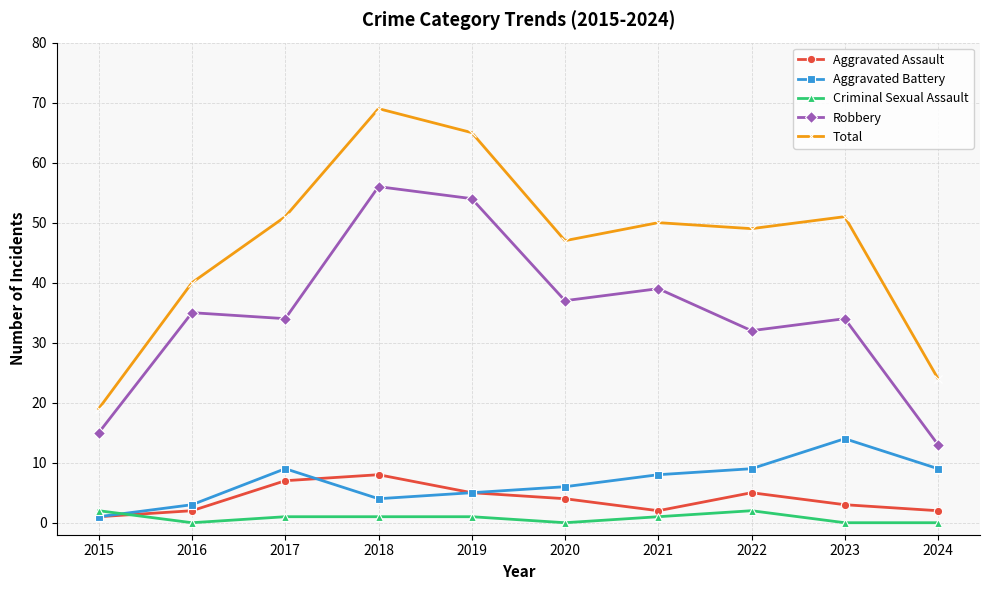

Which series ends up on top after the final intersection of Aggravated Assault and Criminal Sexual Assault?

Aggravated Assault